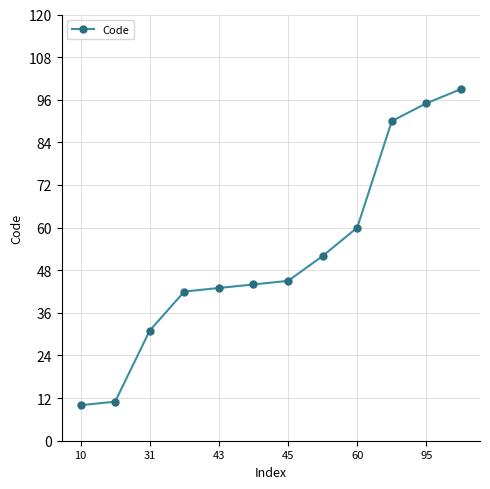

What is the value of the 8th point from the left?

52